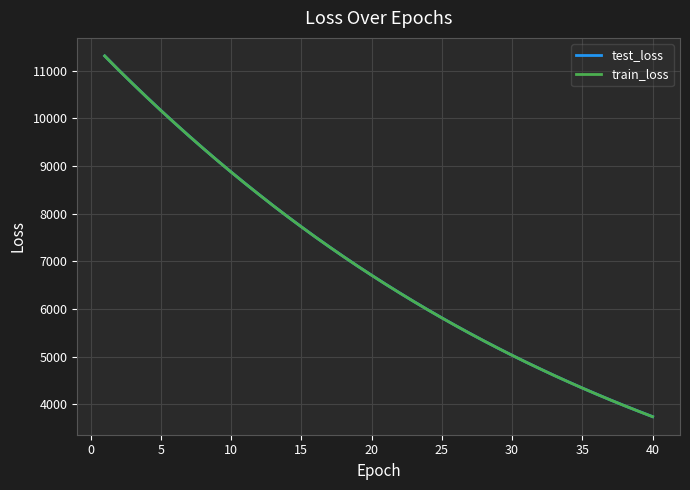

What is the maximum value shown in the chart?

11306.5